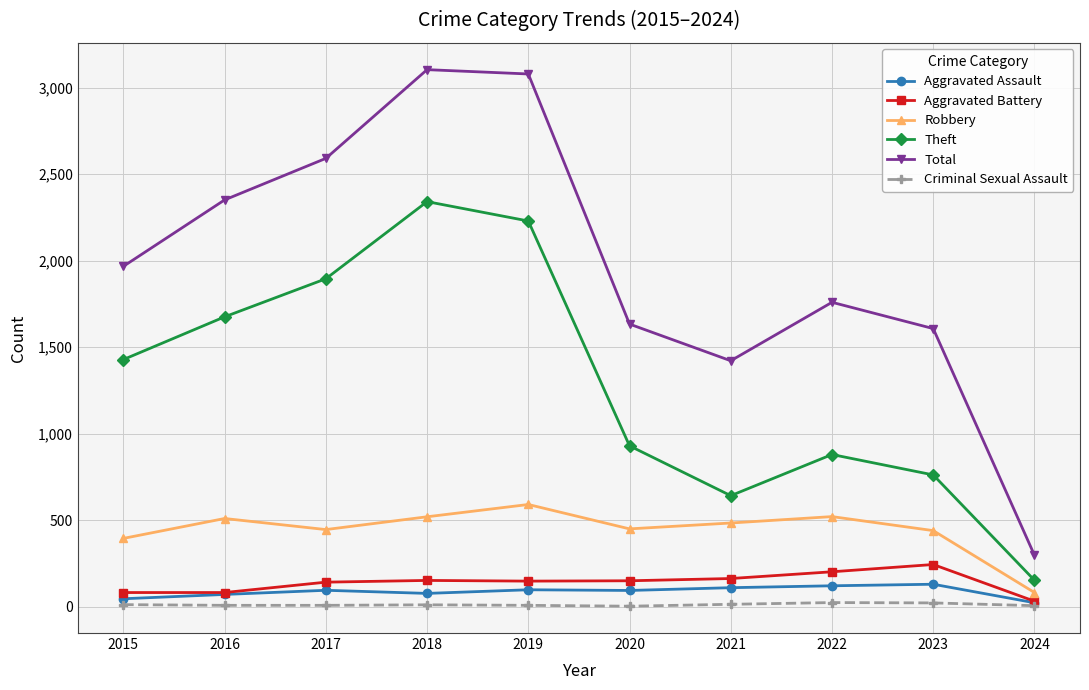

What is the value of the Aggravated Battery point at the 10th from the left?

32